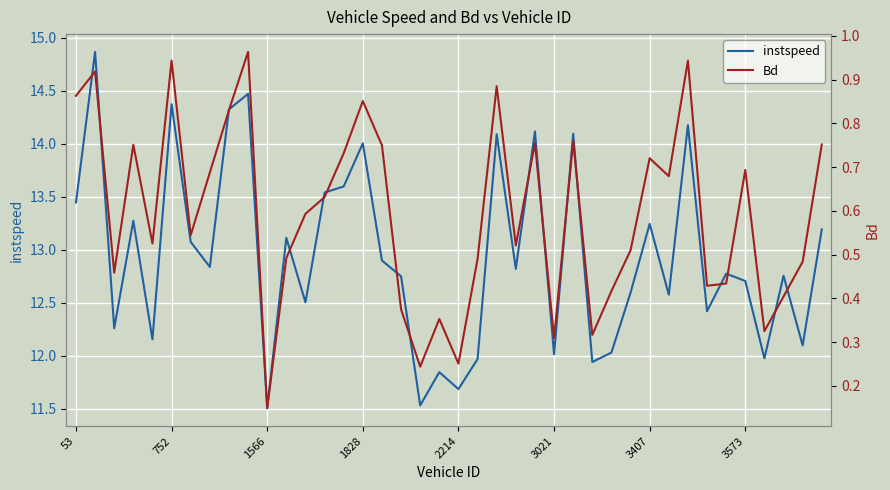

What is the total value across all series at 3573?

13.5